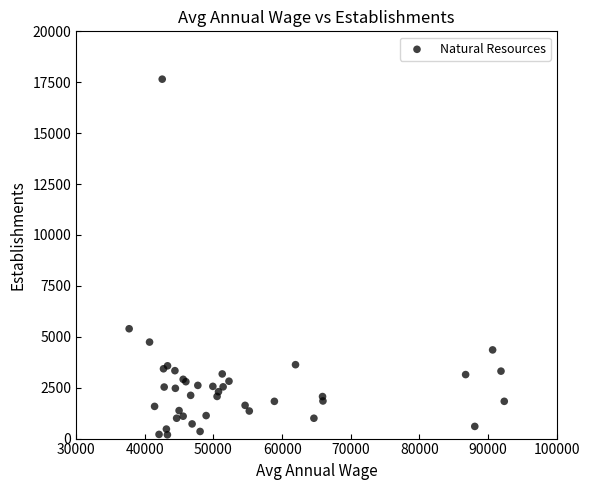

What Y value in the scatter plot is closest to 8918?

5394